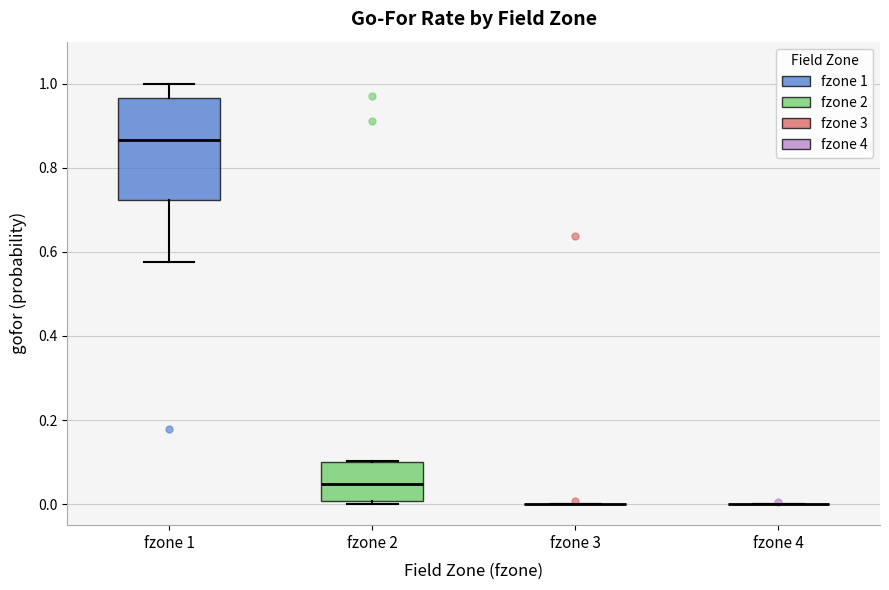

Which box is the tallest, from its lower edge to its upper edge?

fzone 1